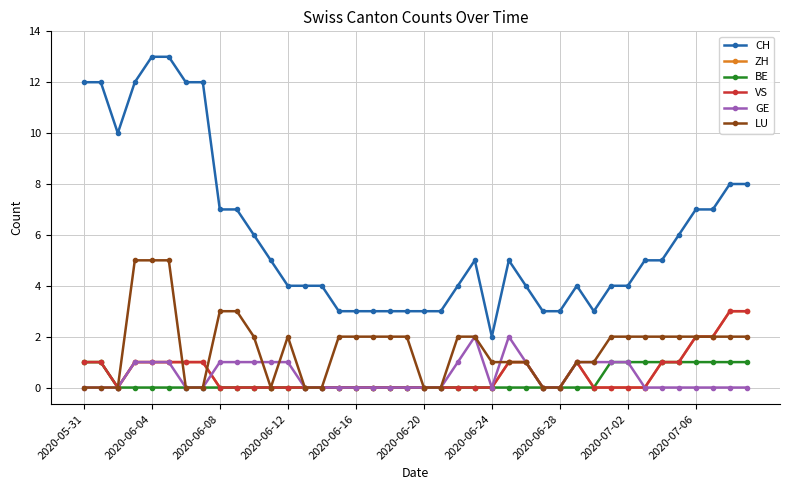

What is the highest value of the VS series?

3